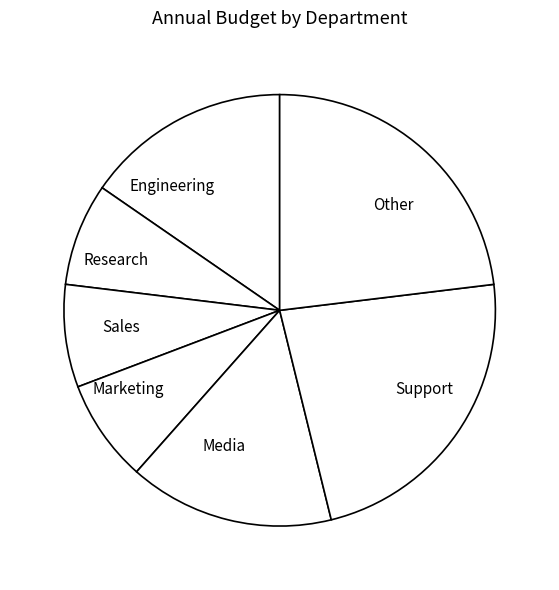

Between Support and Engineering, which is larger?

Support